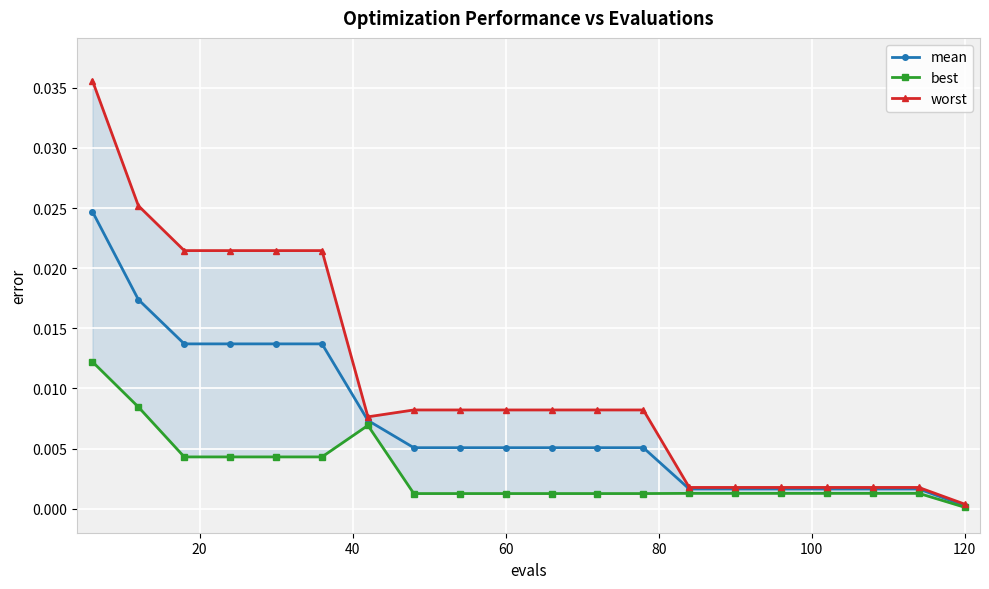

True or false: mean and best intersect in this chart.

False